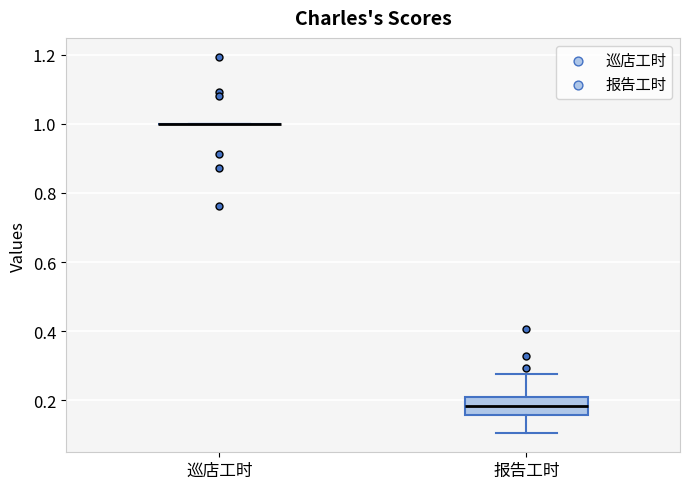

Where does the upper whisker of the box for 报告工时 end on the y-axis? The values are not printed on the chart, so give them approximately, as read against the axis.

0.28